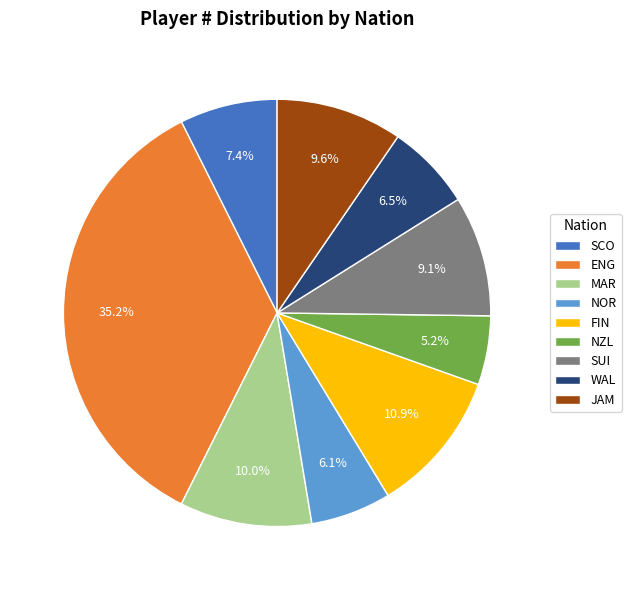

How much of the chart is everything except WAL?

93.5%